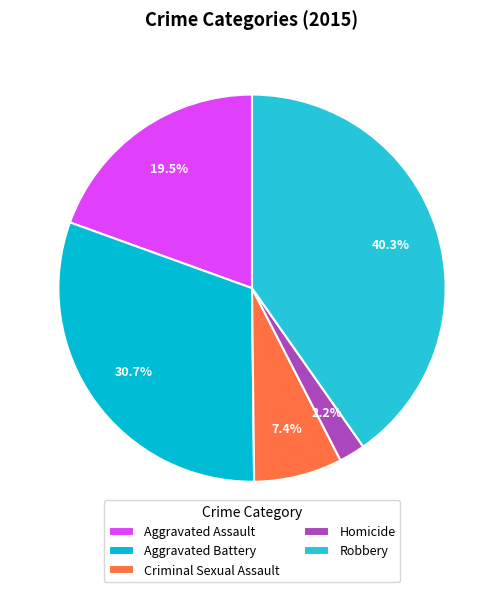

To the nearest percent, what percentage of the pie is Criminal Sexual Assault?

7%